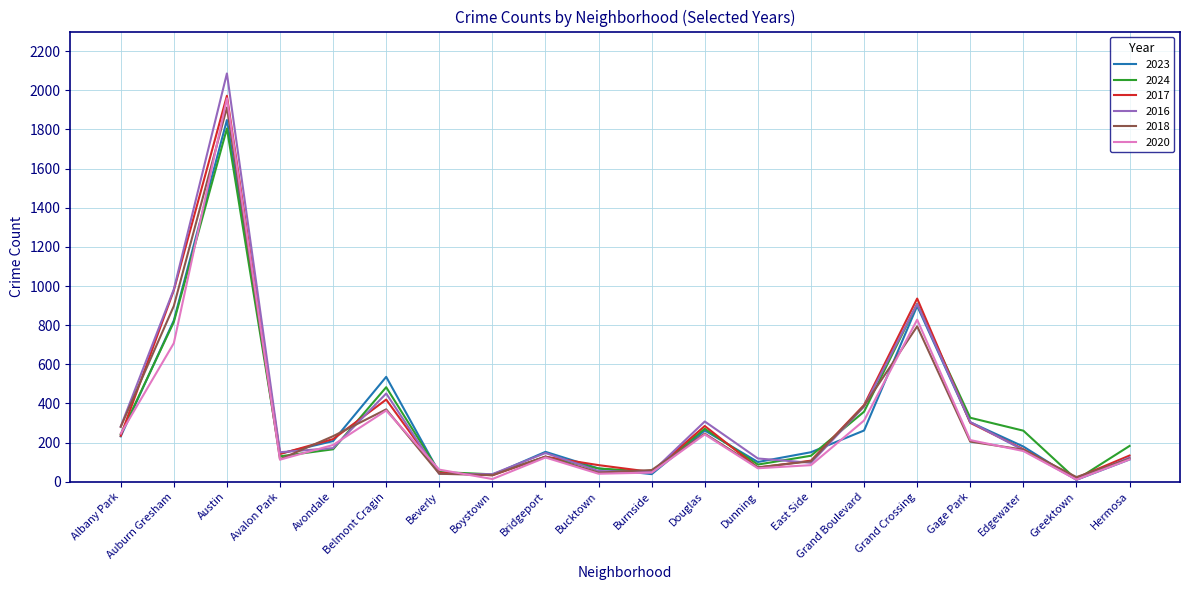

At which category is the sum across all series the highest?

Austin